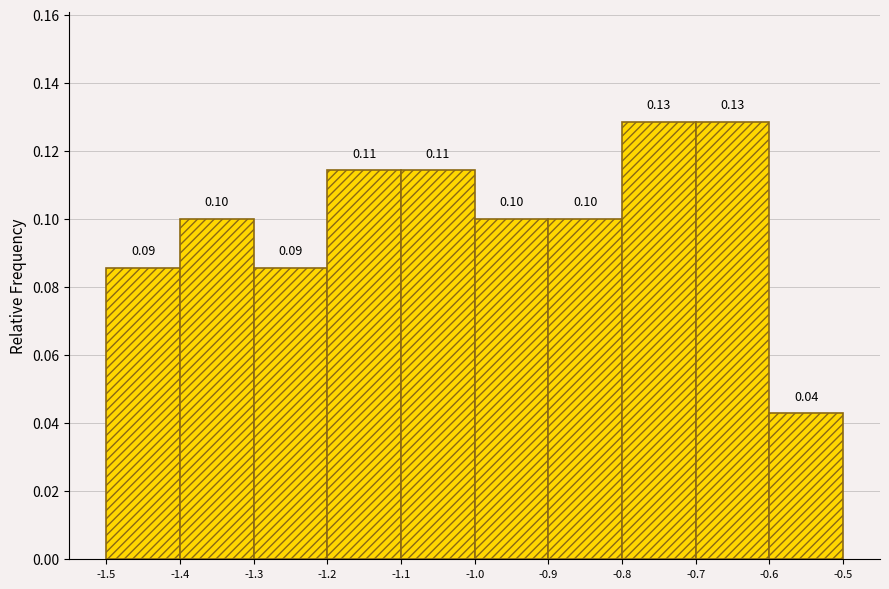

Between -0.6 and -1.5, which is larger?

-1.5